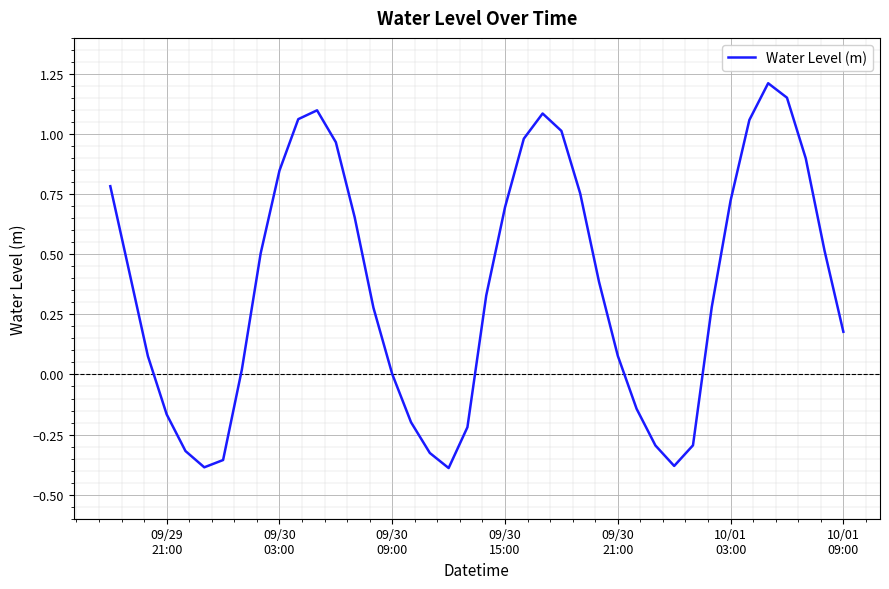

What is the difference between the maximum and minimum values?

1.6